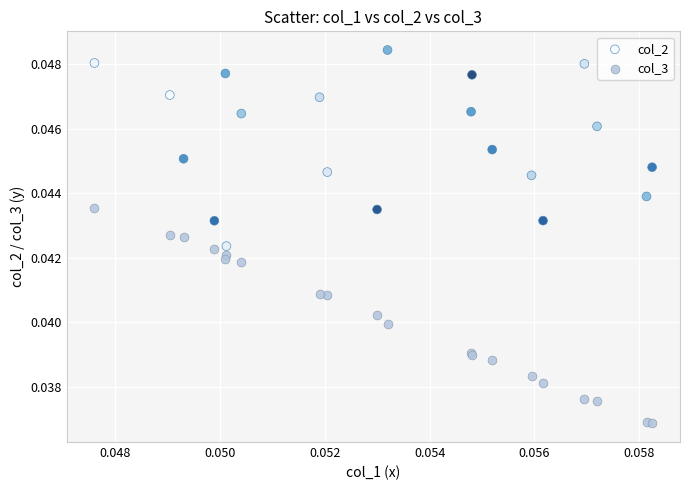

Which series reaches the maximum Y coordinate?

col_2